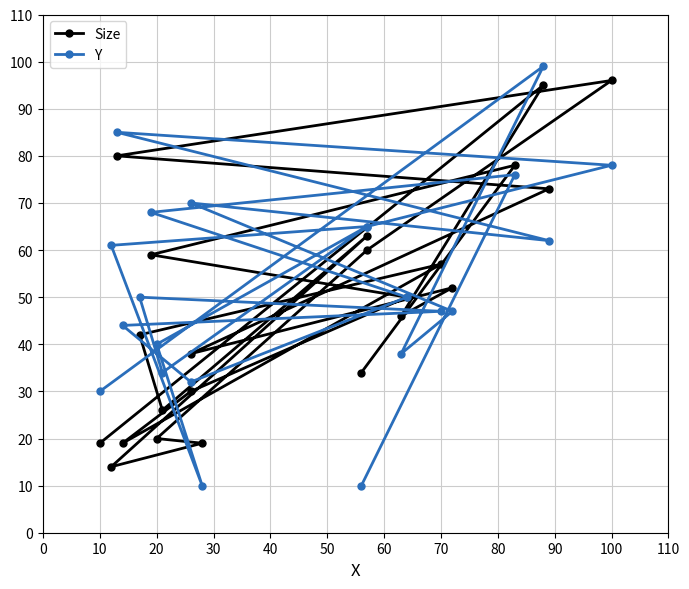

How many data points in Y are less than 50?

10